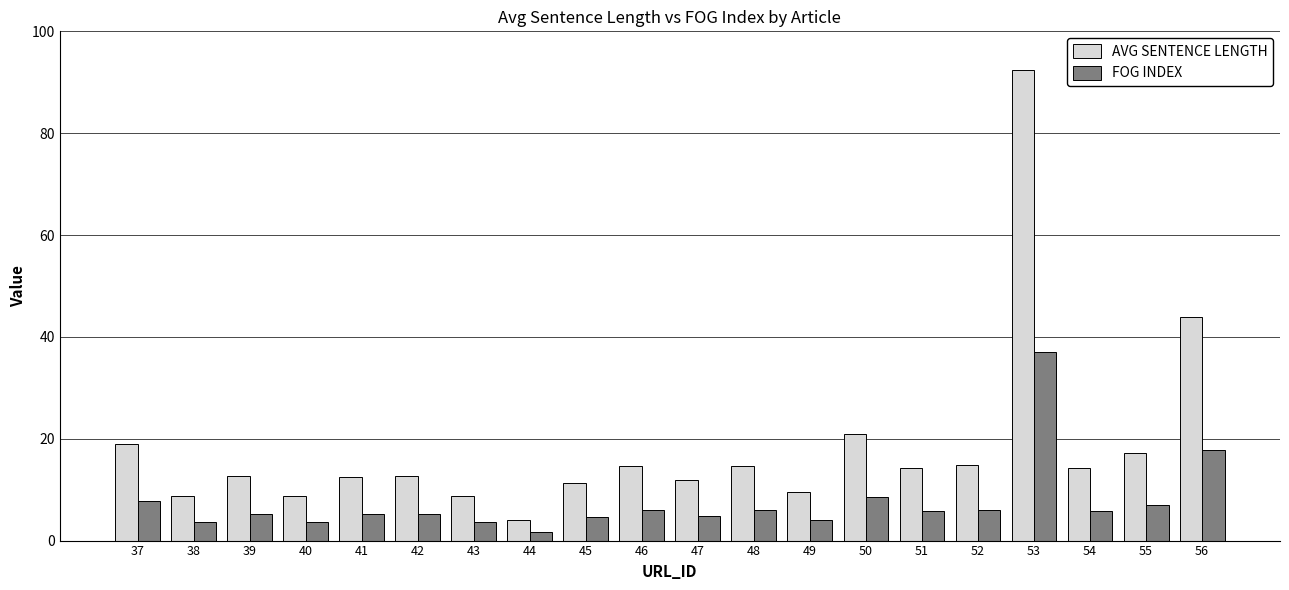

At 44, list the series in order from largest to smallest.

AVG SENTENCE LENGTH, FOG INDEX